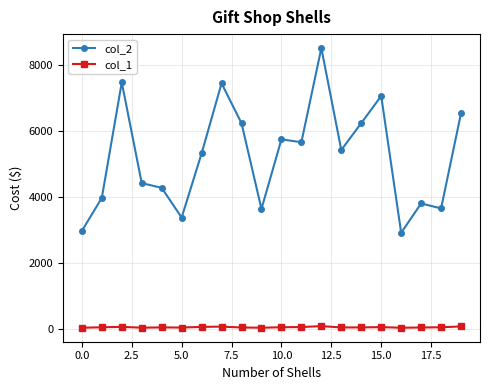

Which series has the largest total across all categories?

col_2